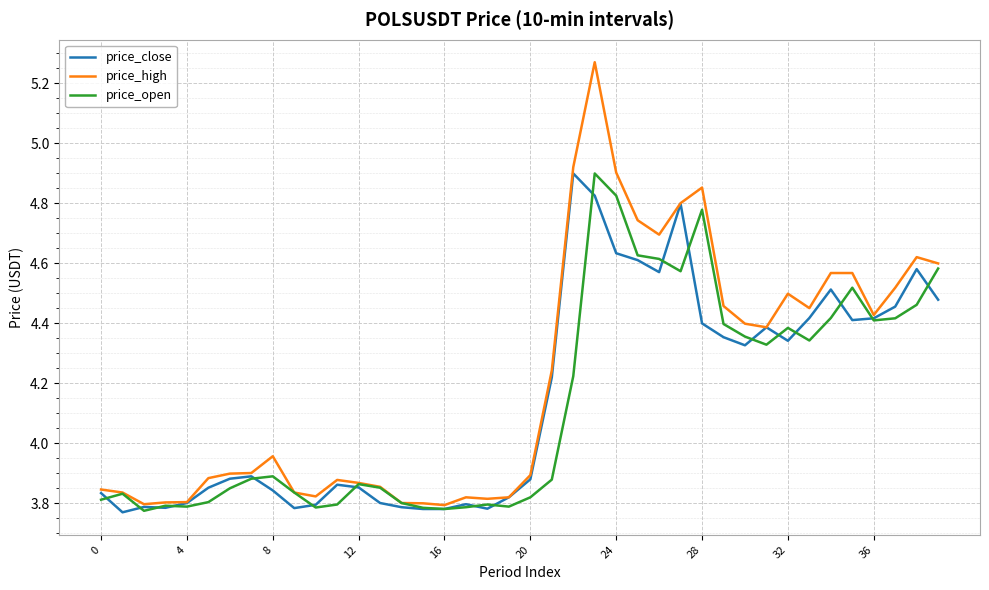

Which series has the largest total across all categories?

price_high